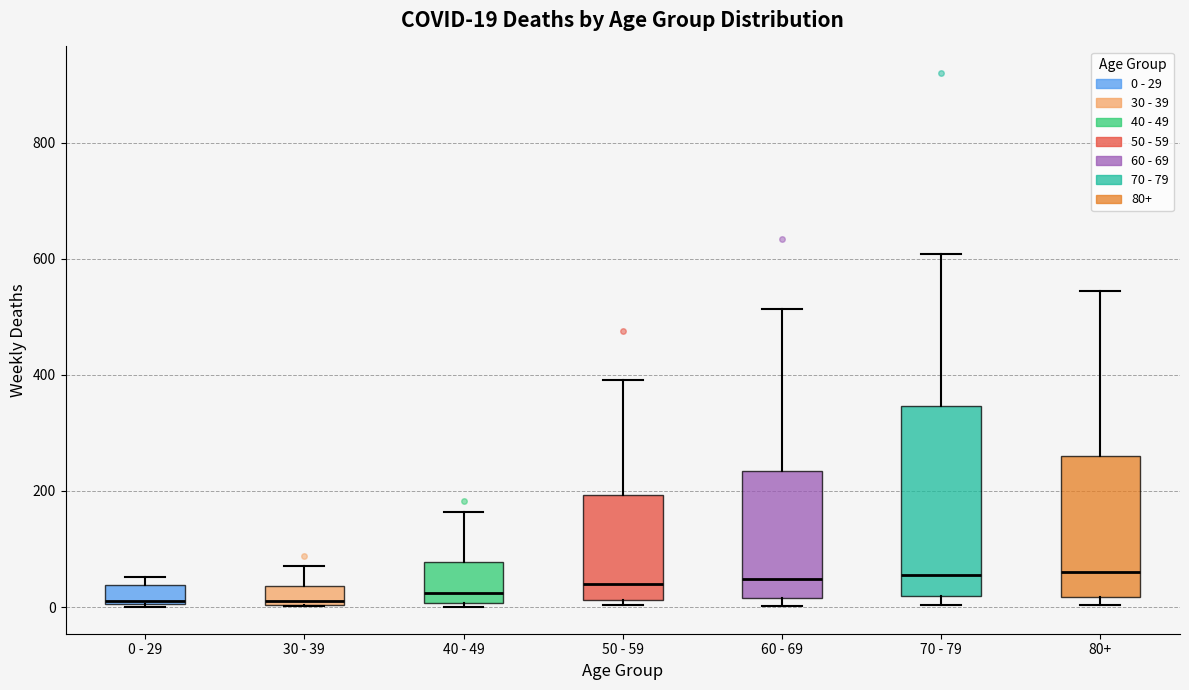

Comparing the boxes themselves (not the whiskers), which one is the tallest?

70 - 79